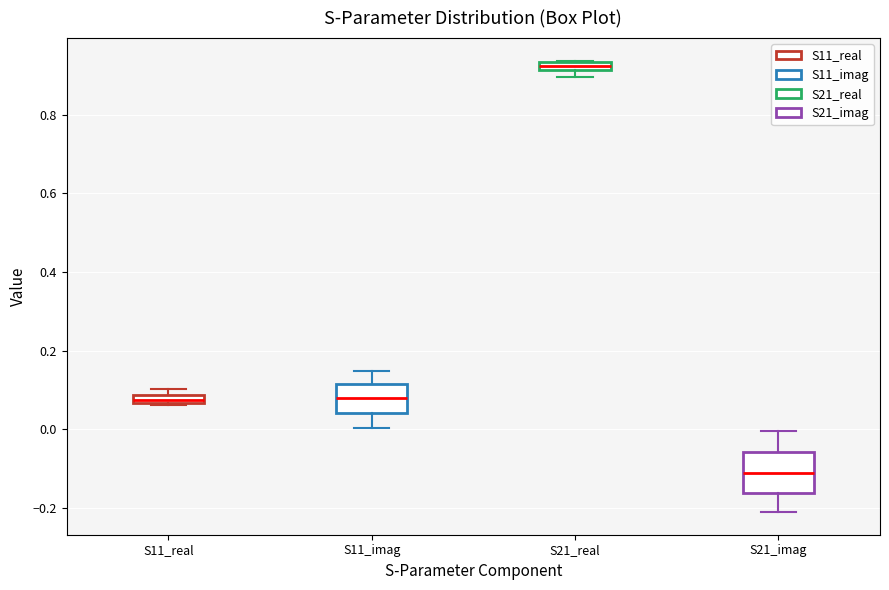

Which box is the tallest, from its lower edge to its upper edge?

S21_imag